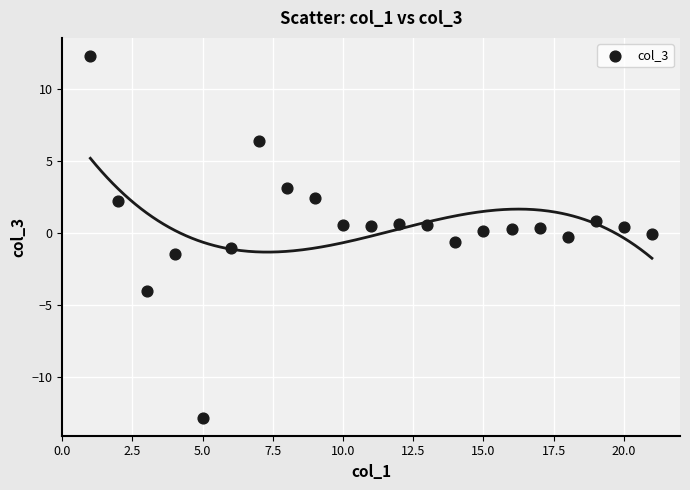

What is the range of X values (max minus min)?

20.0